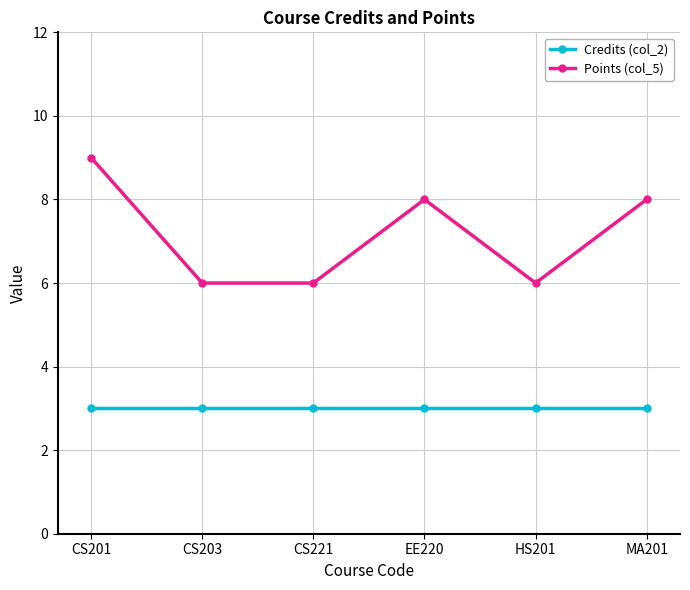

Reading right to left, transcribe all the data shown in this chart.

Credits (col_2): 3	3	3	3	3	3
Points (col_5): 8	6	8	6	6	9